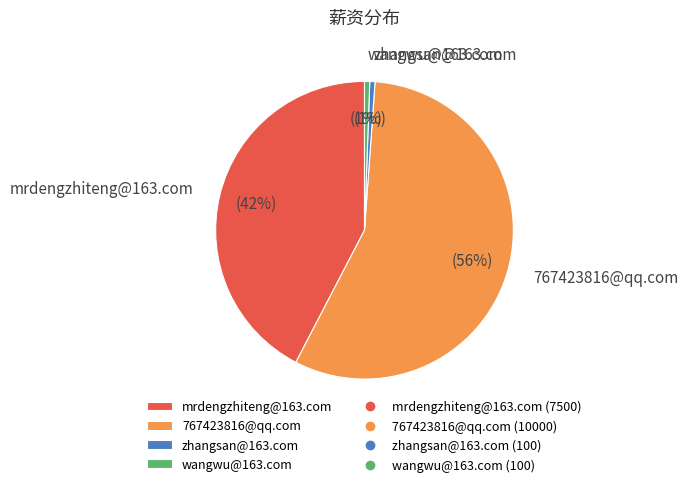

Do mrdengzhiteng@163.com and wangwu@163.com together represent more than half of the pie?

No